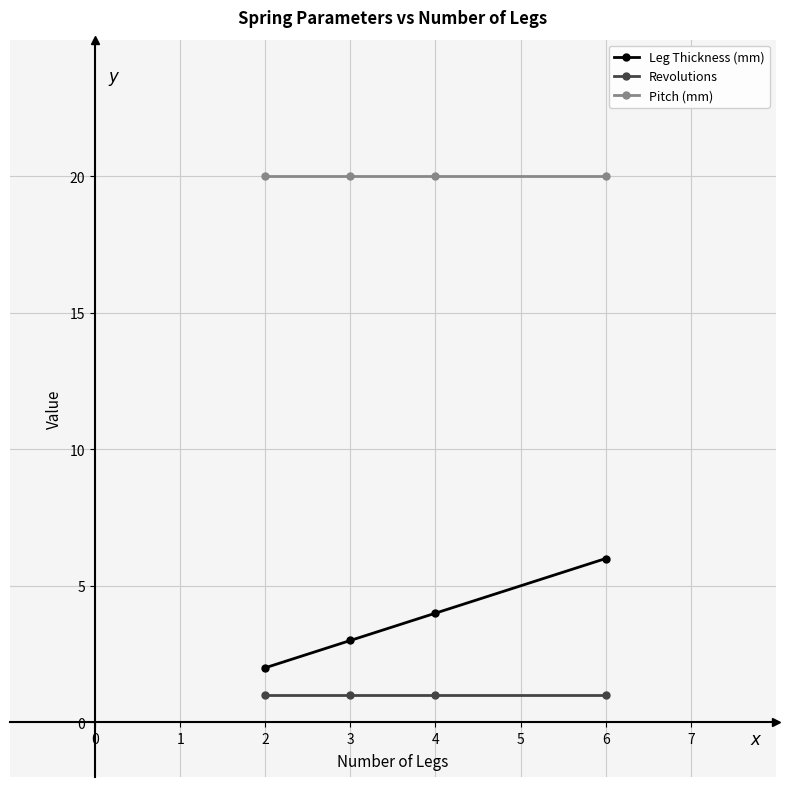

What is the value of the Leg Thickness (mm) point at the 1st from the left?

2